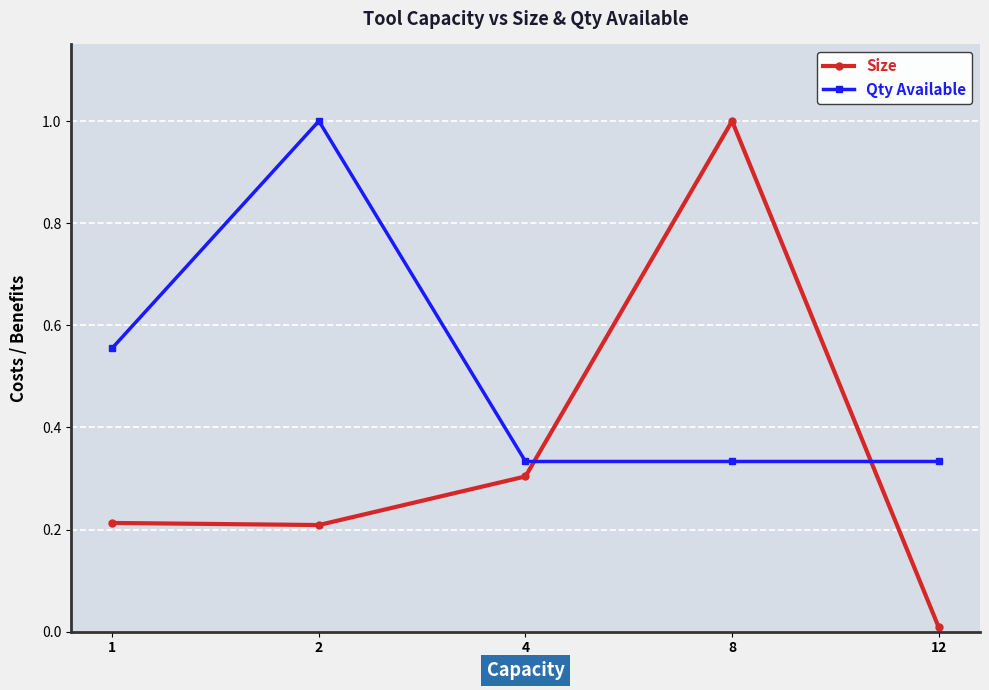

What is the sum of all Size values?

1.7